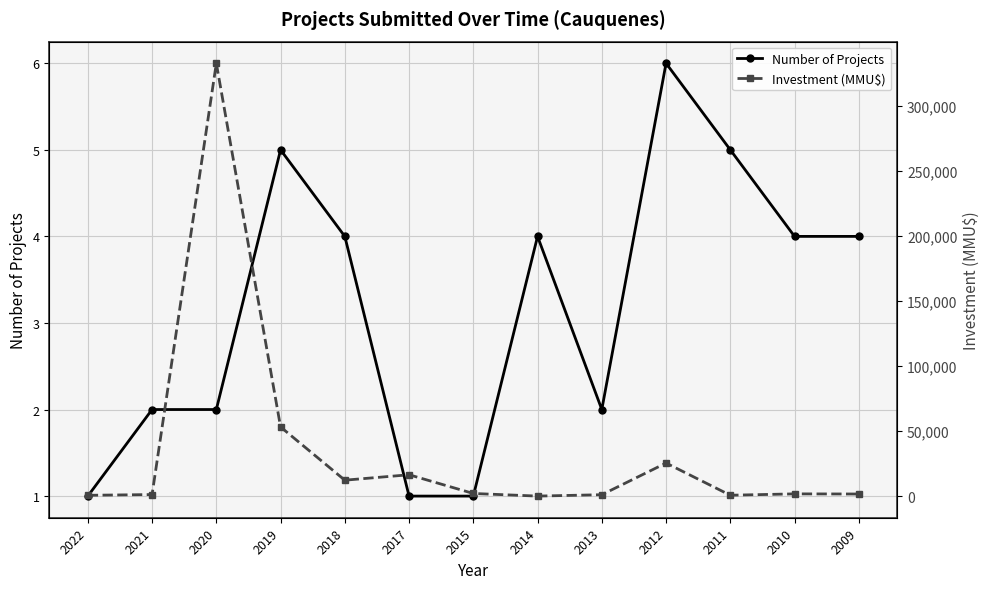

What is the value of the Investment (MMU$) point at the 2nd from the left?

1264